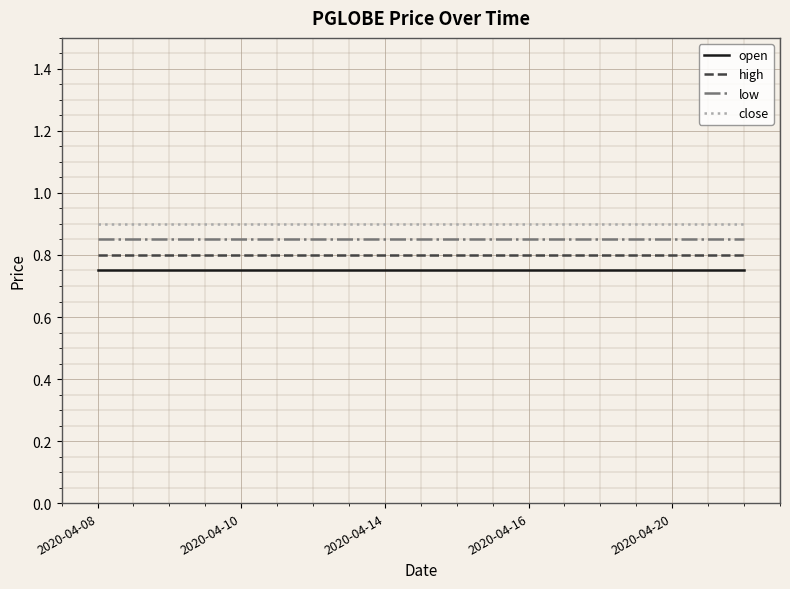

List the series in order of their overall mean, lowest first.

open, high, low, close